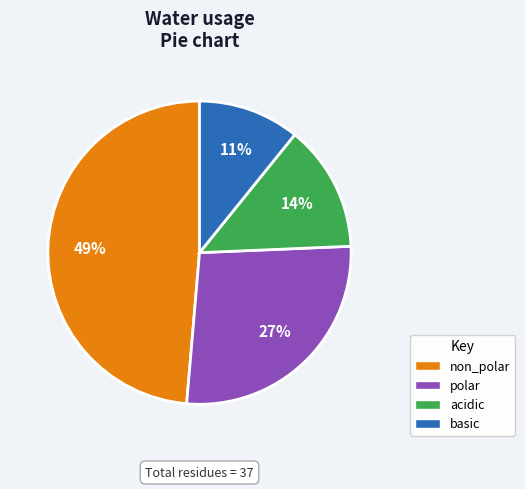

Is the sum of polar and non_polar greater than half?

Yes